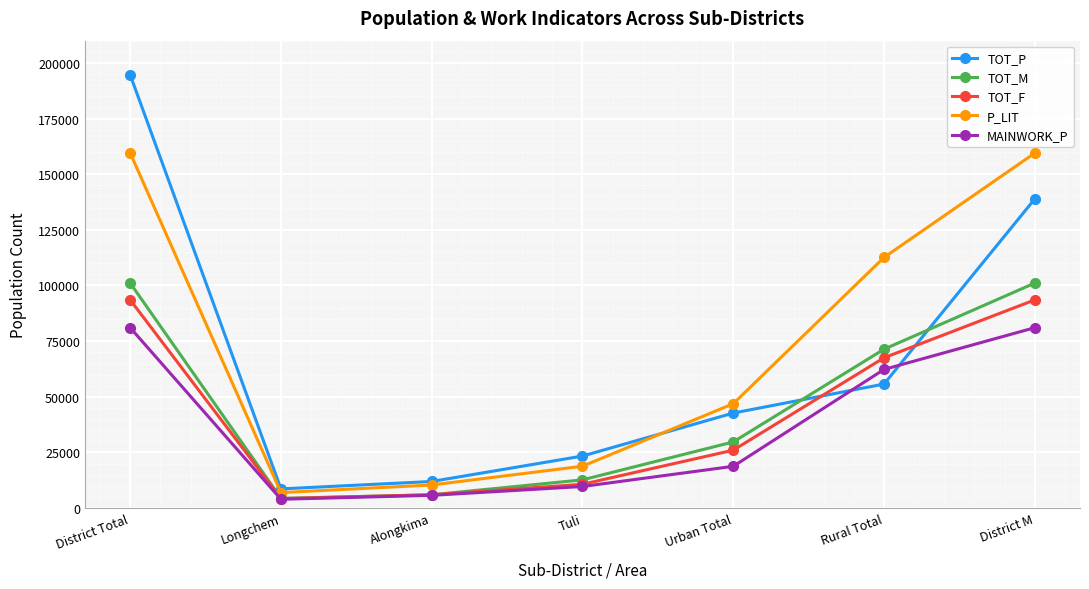

What is the approximate value of P_LIT at District M, to the nearest 100?

159500